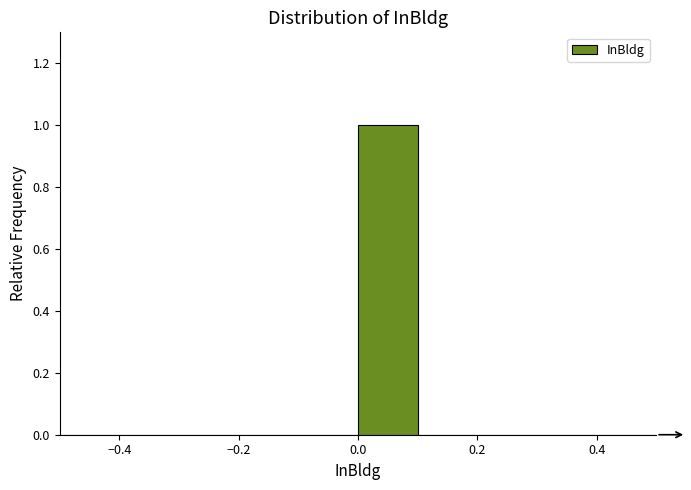

How tall is the bar that spans 0.0 to 0.1 on the x-axis? The values are not printed on the chart, so give them approximately, as read against the axis.

1